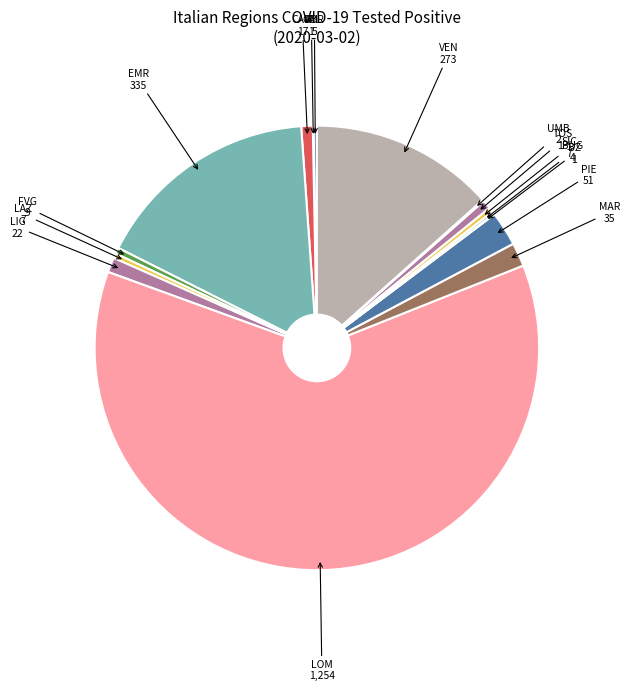

Which slice is the largest?

LOM